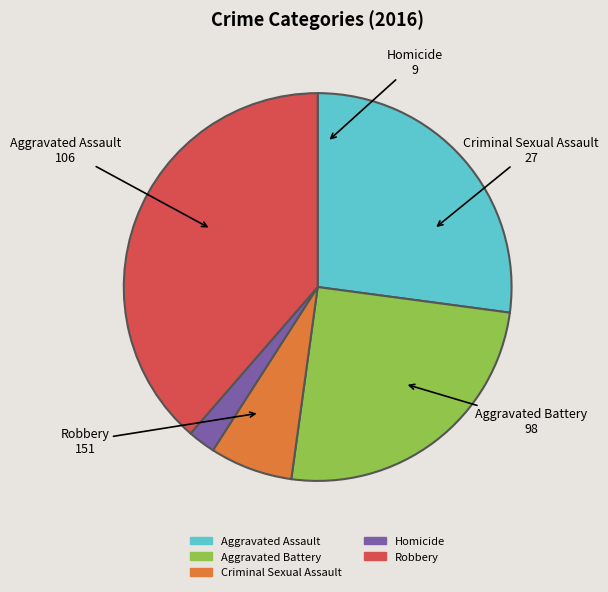

True or false: Robbery accounts for 39% of the total.

True